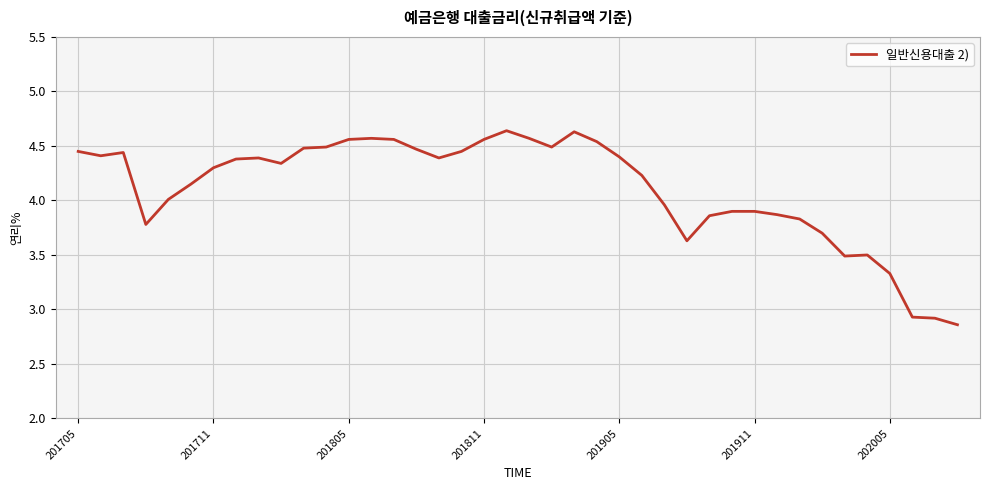

What is the difference between the maximum and minimum values?

1.8